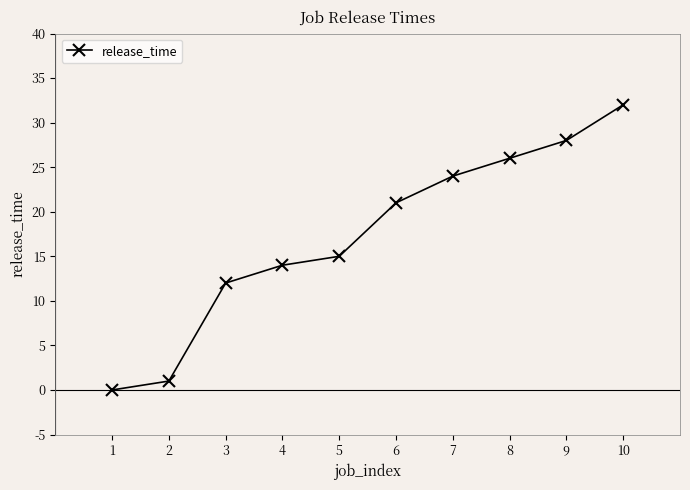

Rank the categories by value from lowest to highest.

1, 2, 3, 4, 5, 6, 7, 8, 9, 10